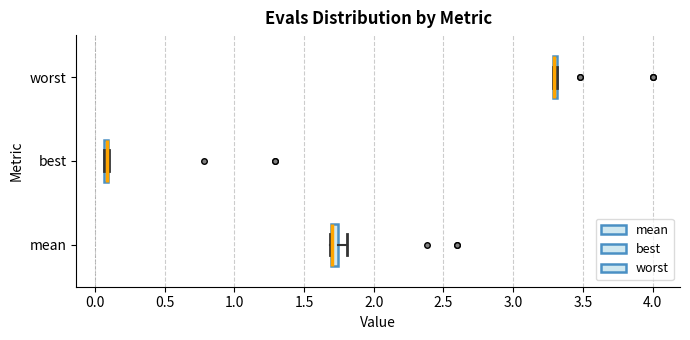

Where is the right edge of the box for best on the x-axis? The values are not printed on the chart, so give them approximately, as read against the axis.

0.10